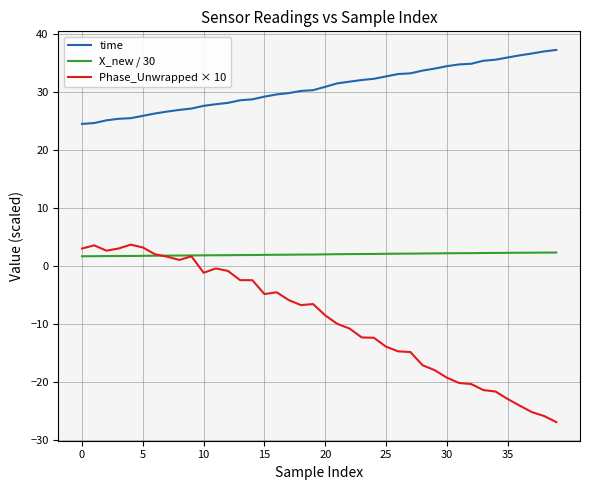

What is the minimum value shown in the chart?

-26.9